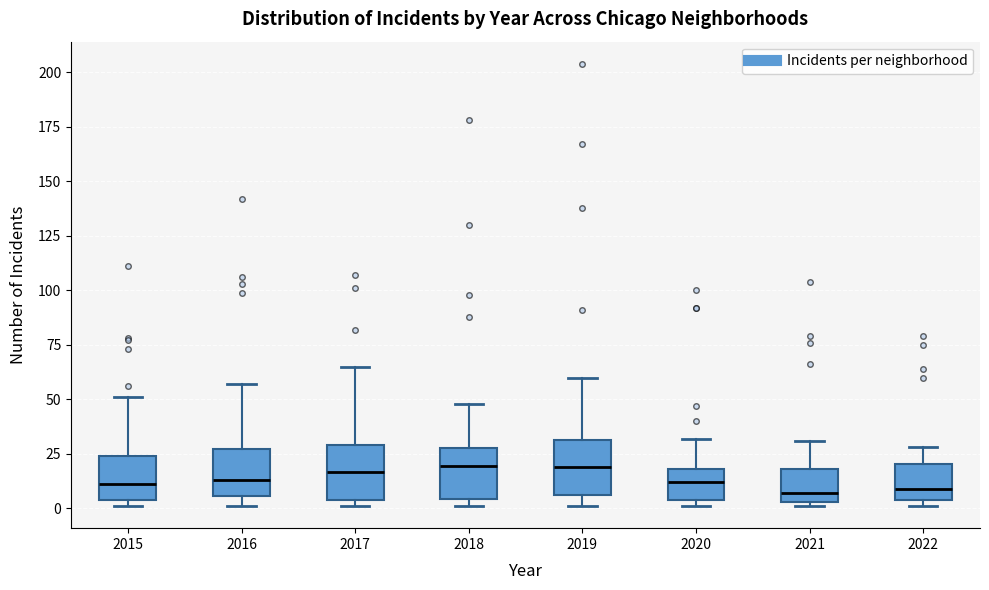

Where does the median line of the box at x = 2019 sit on the y-axis? The values are not printed on the chart, so give them approximately, as read against the axis.

20